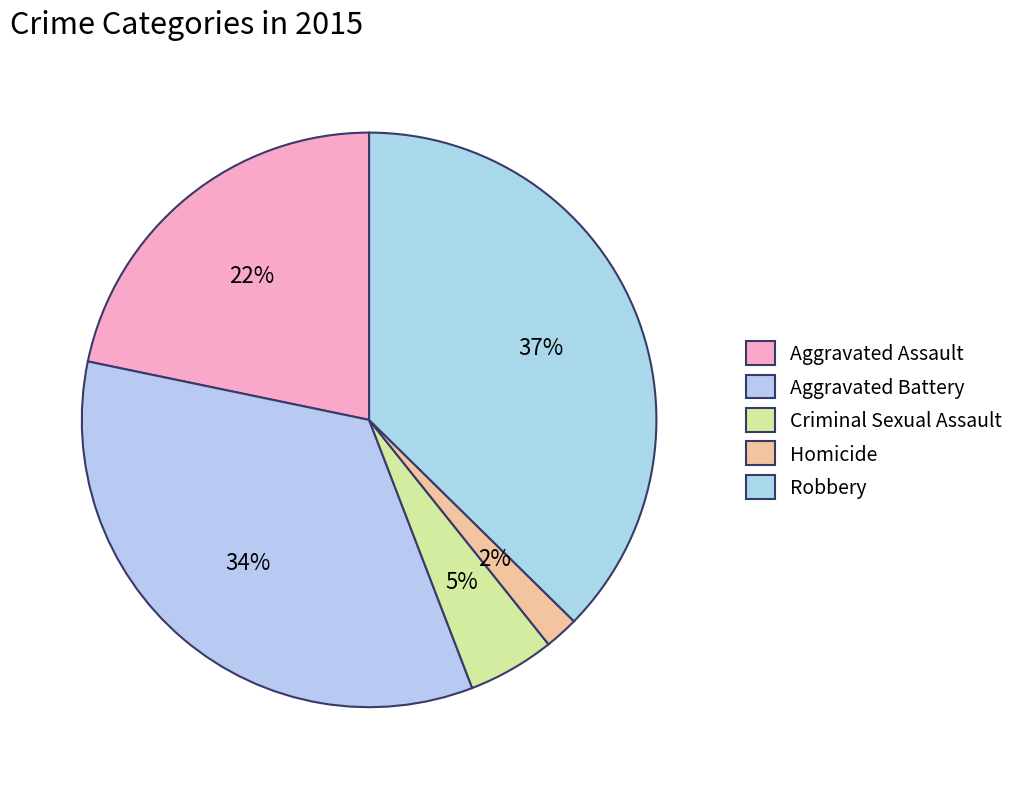

Between Aggravated Battery and Homicide, which is larger?

Aggravated Battery